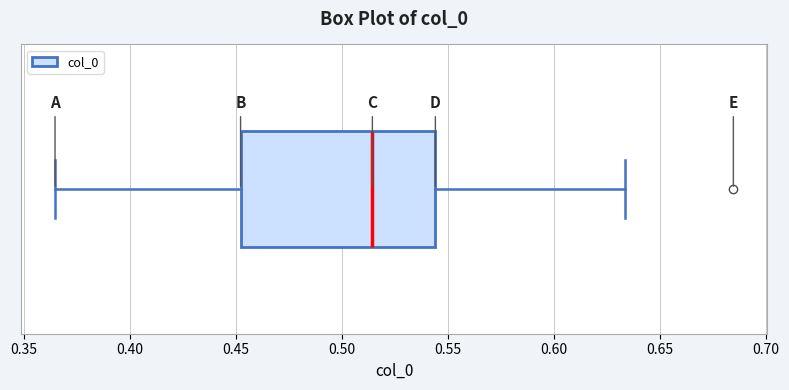

Where does the median line of the box sit on the x-axis? The values are not printed on the chart, so give them approximately, as read against the axis.

0.515